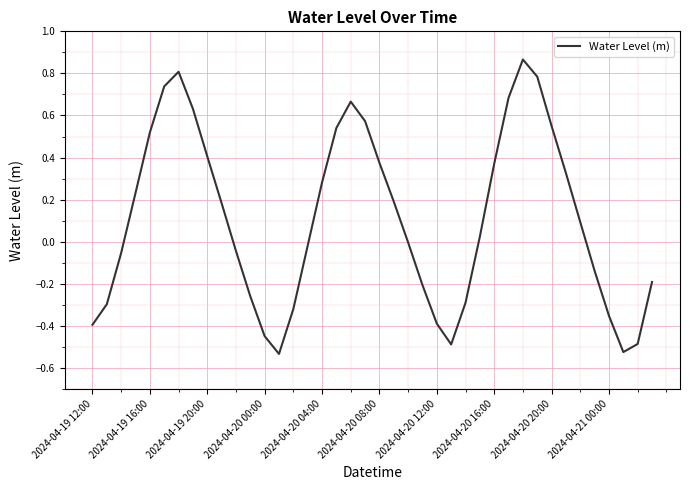

How many interior local peaks (higher than both neighbors) does the data have?

3